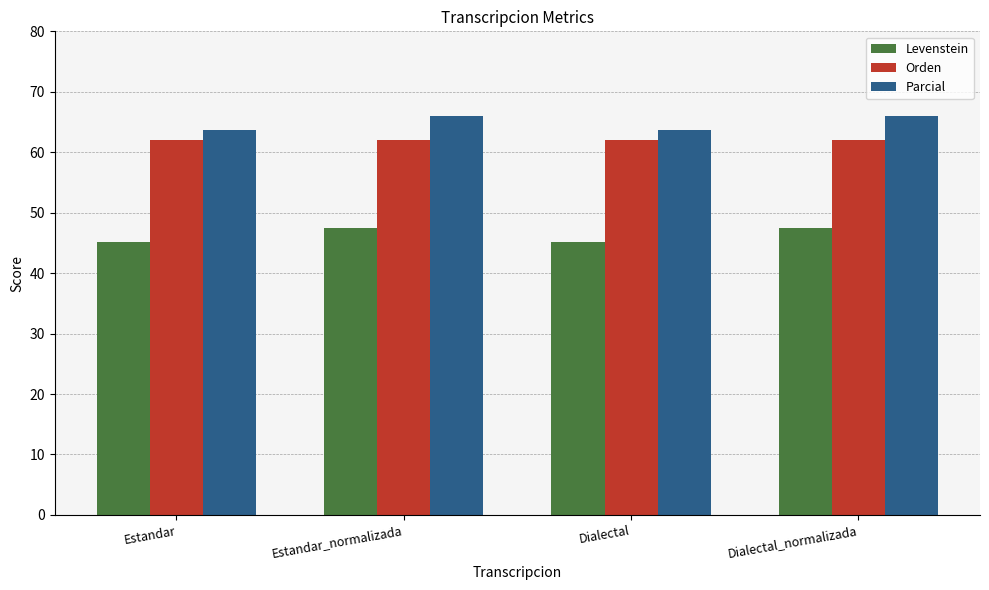

Which series has the largest total across all categories?

Parcial